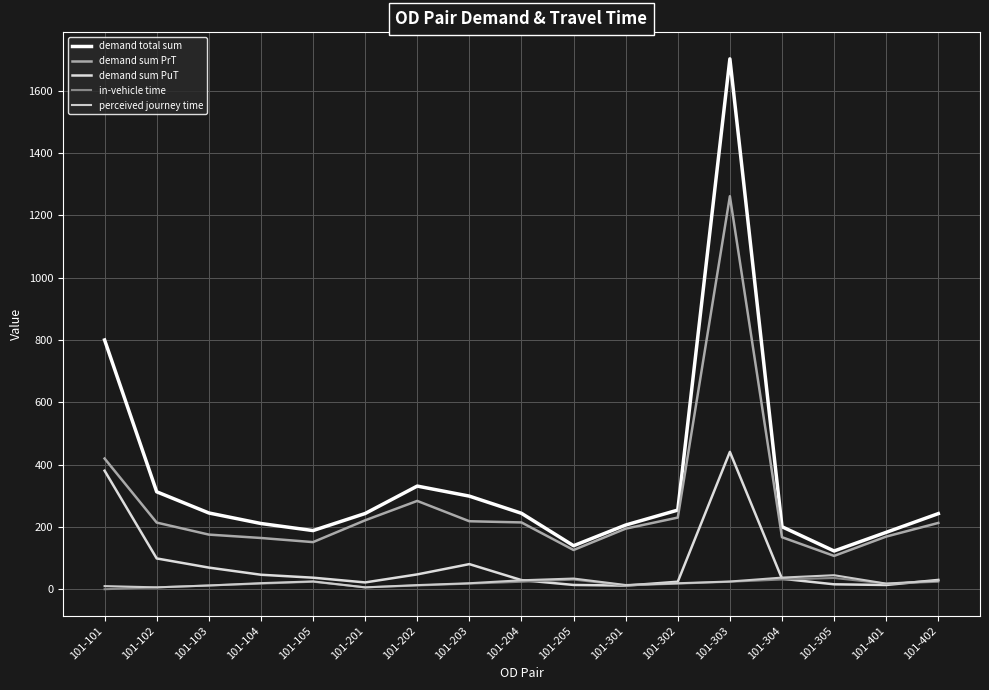

In demand total sum, how many points are lower than both neighbors (excluding endpoints)?

3